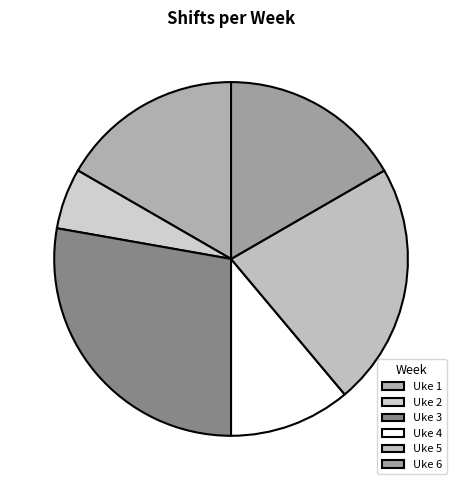

True or false: Uke 6 accounts for 17% of the total.

True